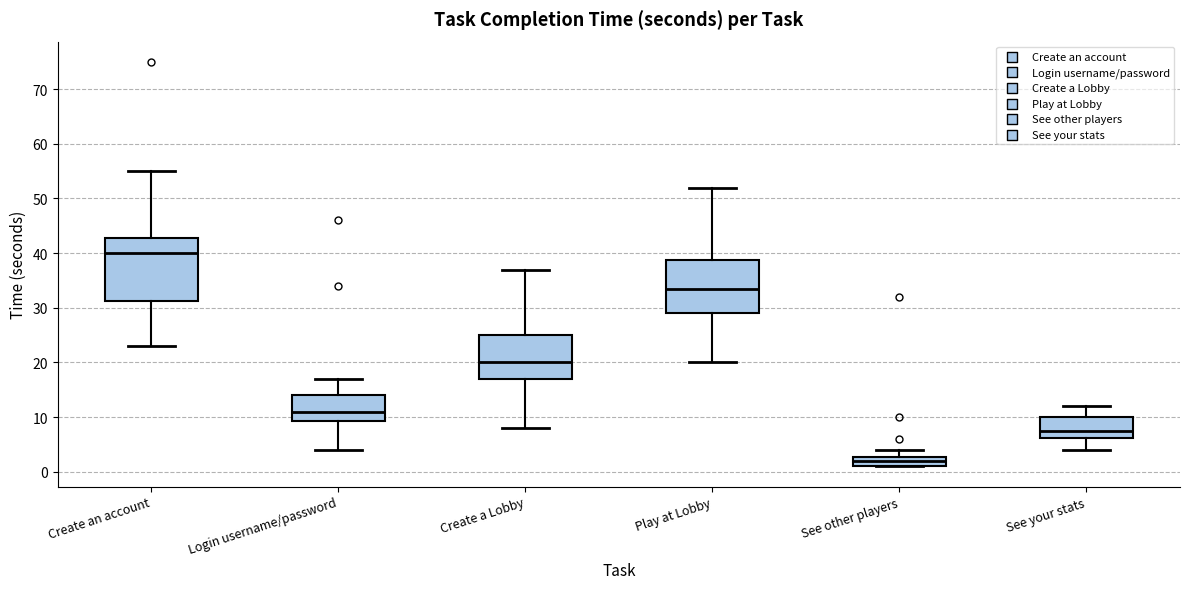

Reading left to right, read every box against the y-axis: the position of its median line, the range the box covers, and the ends of its whiskers. The values are not printed on the chart, so give them approximately, as read against the axis.

Create an account: median 40, box 31 to 43, whiskers 23 to 55
Login username/password: median 11, box 9 to 14, whiskers 4 to 17
Create a Lobby: median 20, box 17 to 25, whiskers 8 to 37
Play at Lobby: median 34, box 29 to 39, whiskers 20 to 52
See other players: median 2, box 1 to 3, whiskers 1 to 4
See your stats: median 8, box 6 to 10, whiskers 4 to 12